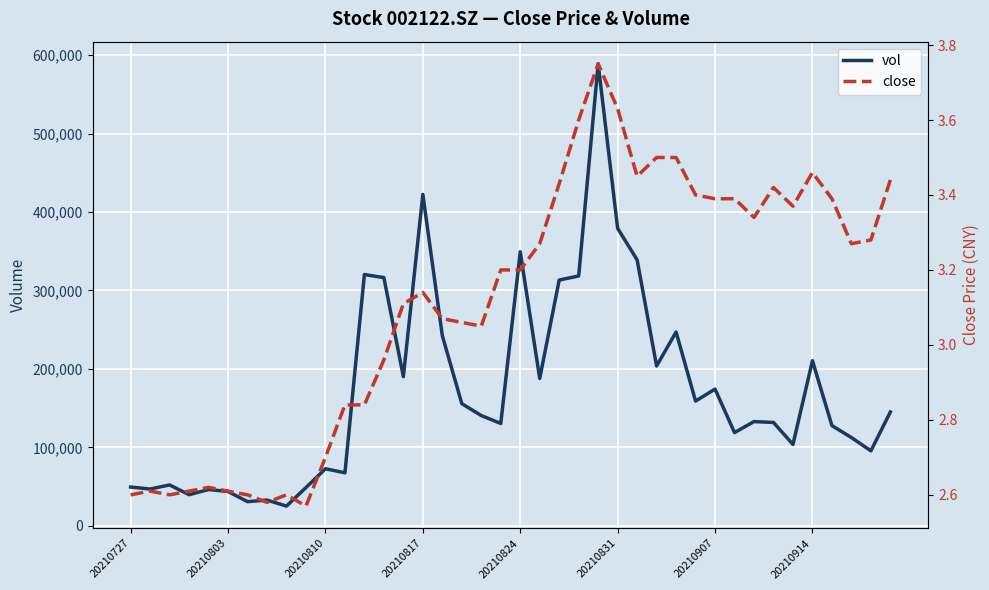

What is the maximum value for vol?

588992.4